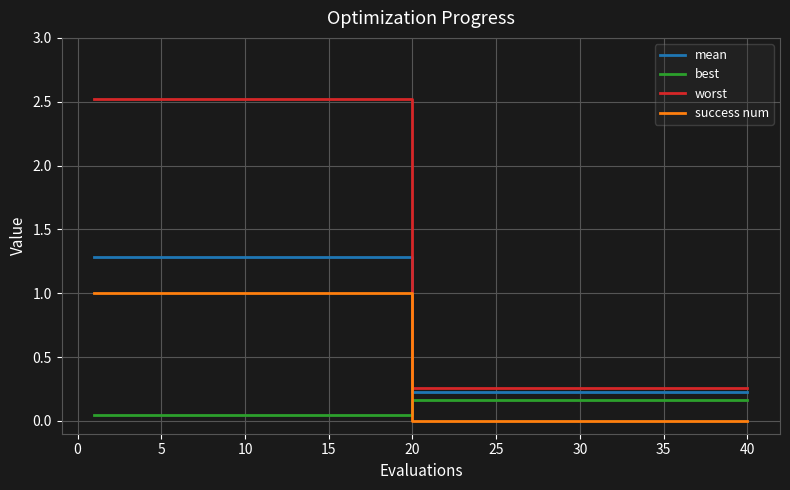

Which series has the largest total across all categories?

worst